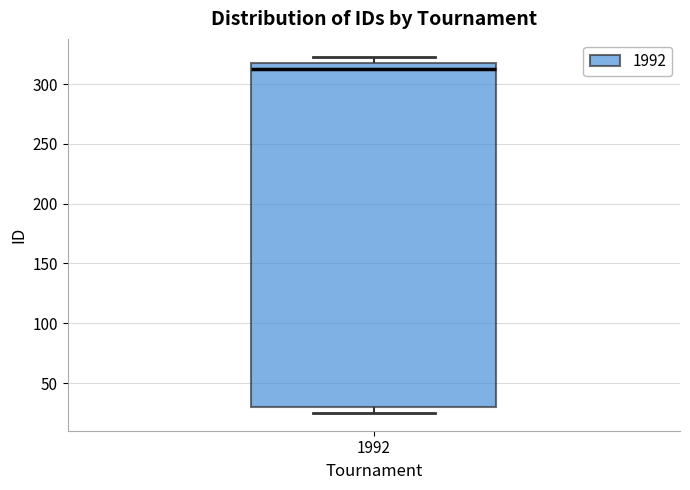

Where is the lower edge of the box at x = 1992 on the y-axis? The values are not printed on the chart, so give them approximately, as read against the axis.

30